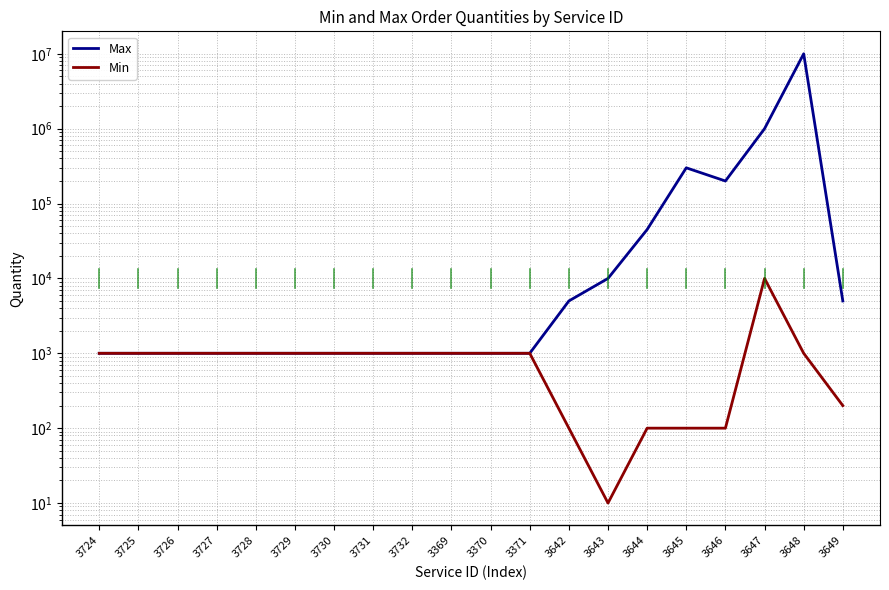

What is the smallest value displayed?

10